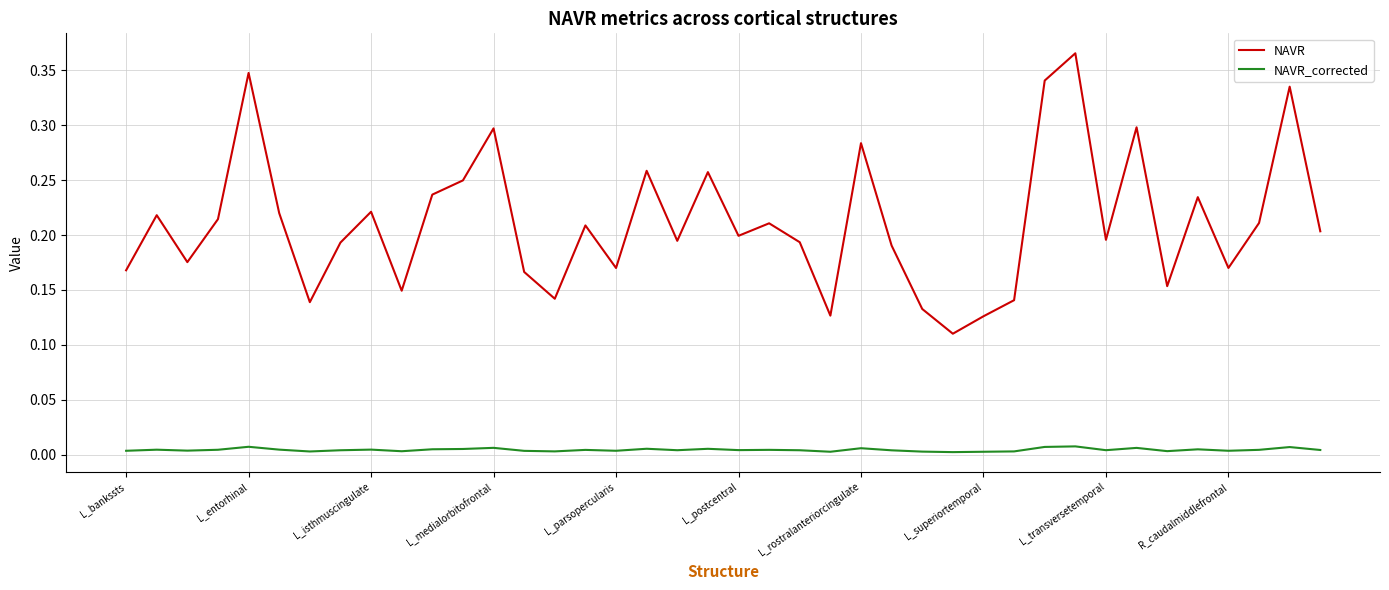

Which series has the largest total across all categories?

NAVR